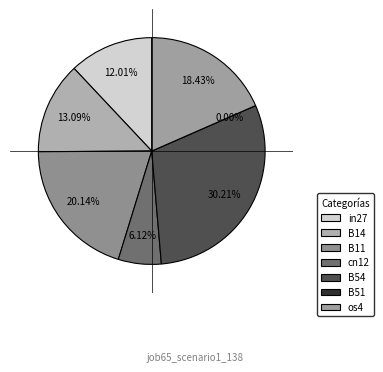

What is the largest slice in the pie chart?

B54